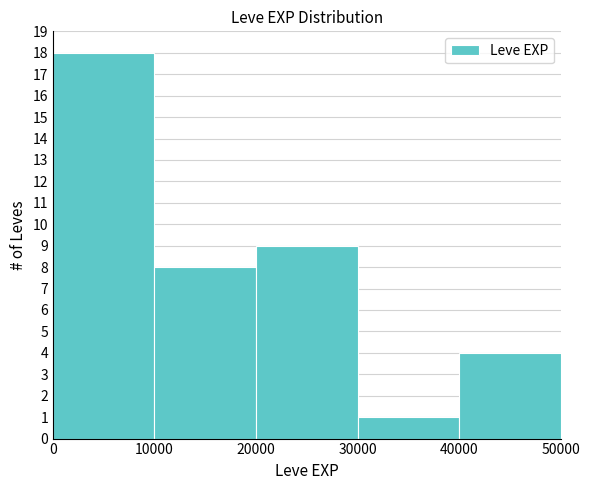

What is the height of the bar covering 30000 to 40000 on the x-axis? The values are not printed on the chart, so give them approximately, as read against the axis.

1